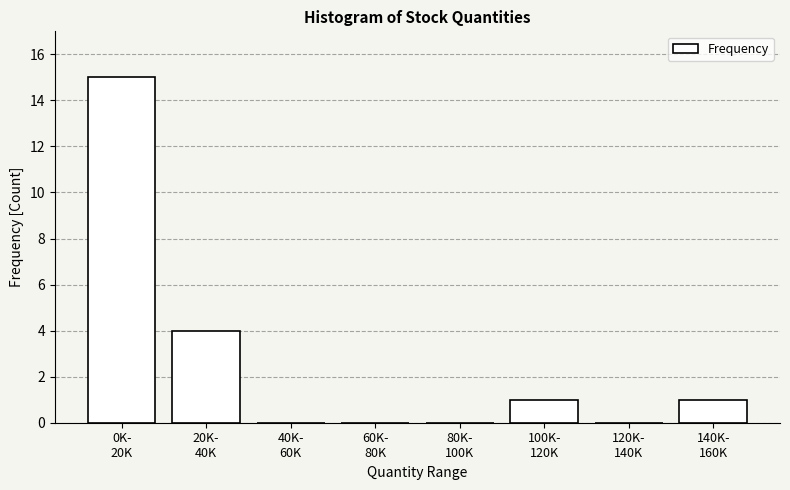

What is the sum of all values?

21